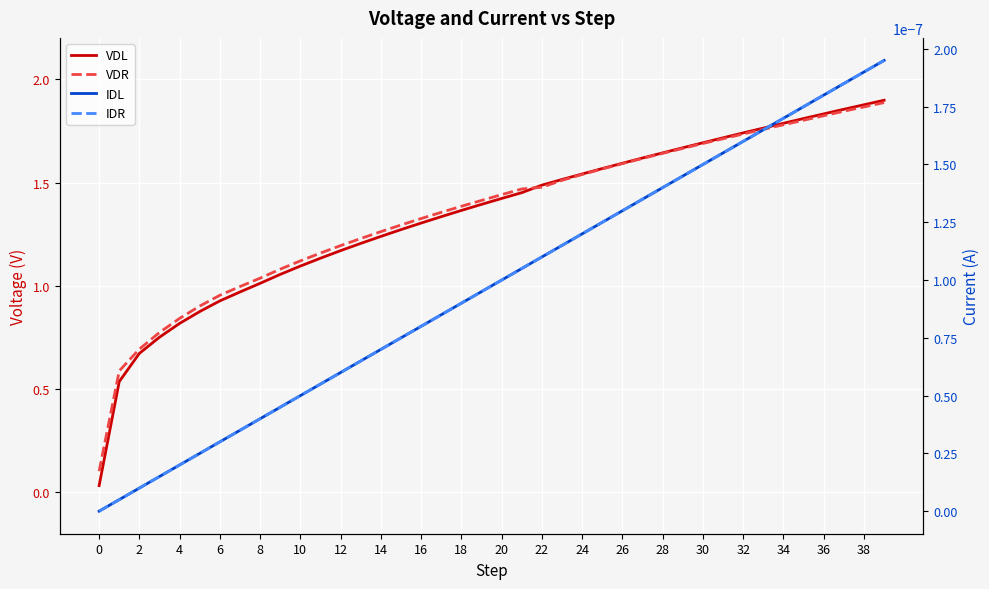

What is the label of the 17th point from the left?

16